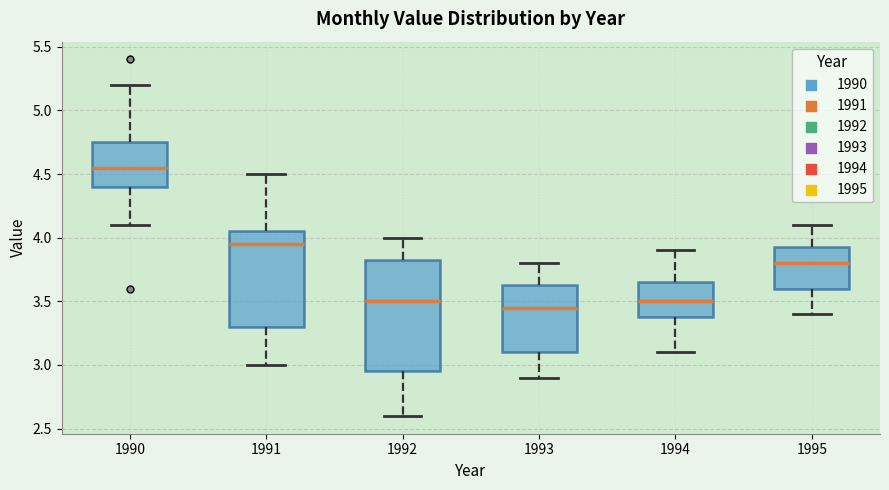

Reading left to right, transcribe this box plot: for each box, give where its median line is, the range the box spans, and where its two whiskers end, as read against the y-axis. The values are not printed on the chart, so give them approximately, as read against the axis.

1990: median 4.55, box 4.40 to 4.75, whiskers 4.10 to 5.20
1991: median 3.95, box 3.30 to 4.05, whiskers 3.00 to 4.50
1992: median 3.50, box 2.95 to 3.85, whiskers 2.60 to 4.00
1993: median 3.45, box 3.10 to 3.65, whiskers 2.90 to 3.80
1994: median 3.50, box 3.40 to 3.65, whiskers 3.10 to 3.90
1995: median 3.80, box 3.60 to 3.95, whiskers 3.40 to 4.10